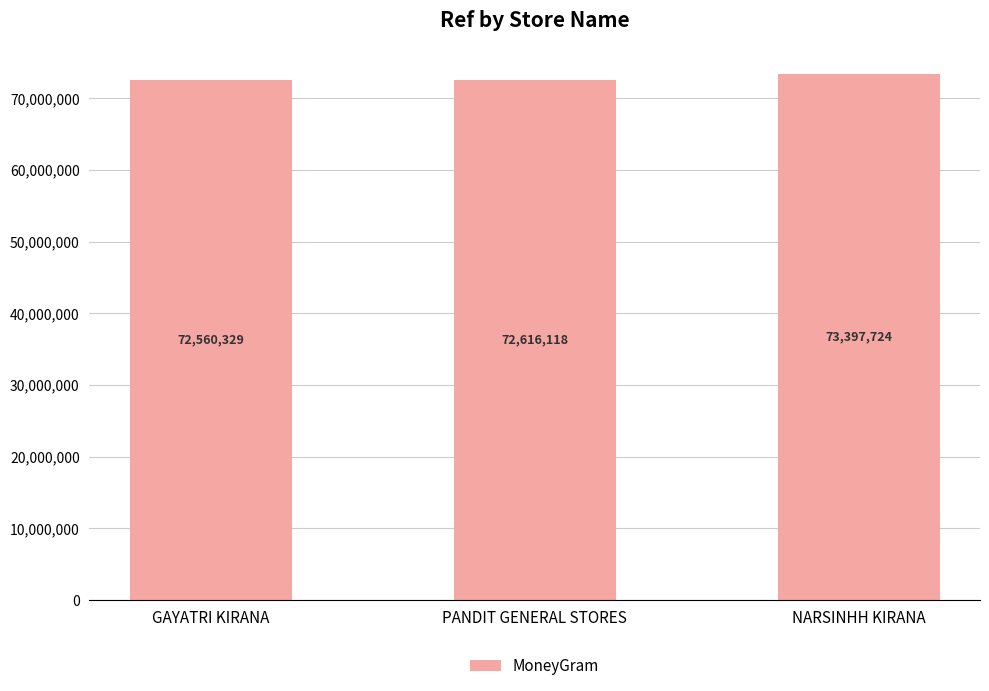

At which category does the chart reach its minimum across all series?

GAYATRI KIRANA